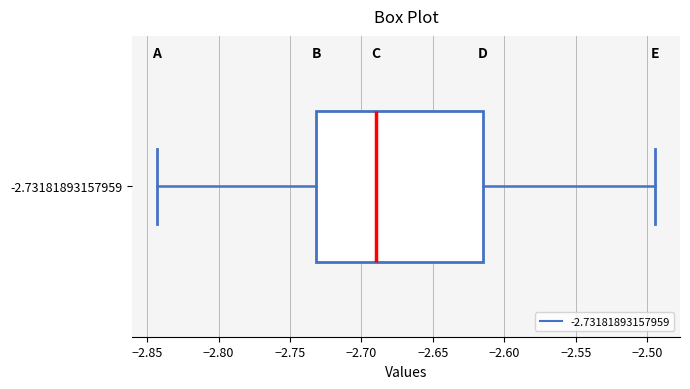

Read this box plot against the x-axis: the position of the median line, the range covered by the box, and the ends of both whiskers. The values are not printed on the chart, so give them approximately, as read against the axis.

median -2.690, box -2.730 to -2.615, whiskers -2.845 to -2.495